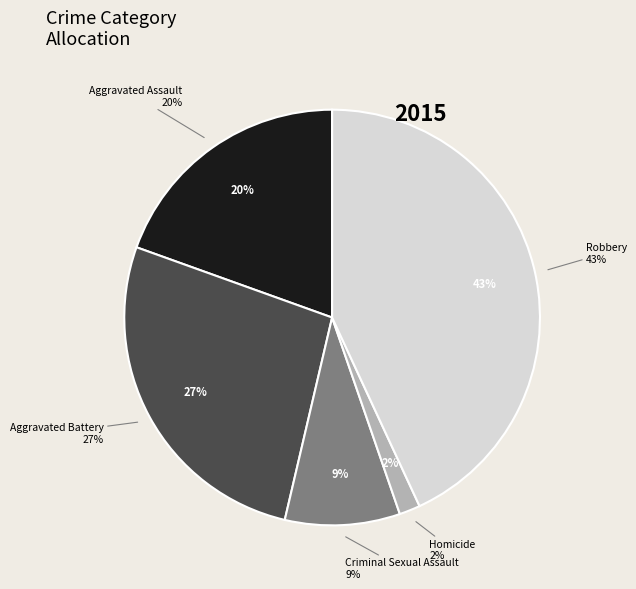

Is it true that Aggravated Assault is 8% of the pie?

False